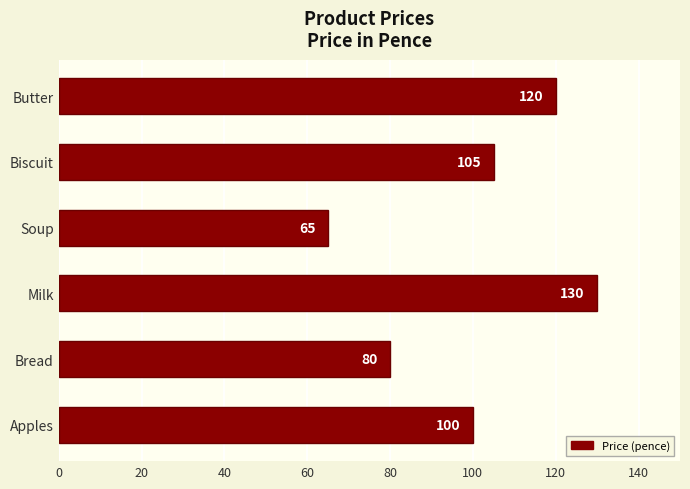

What is the difference between the maximum and second lowest values?

50